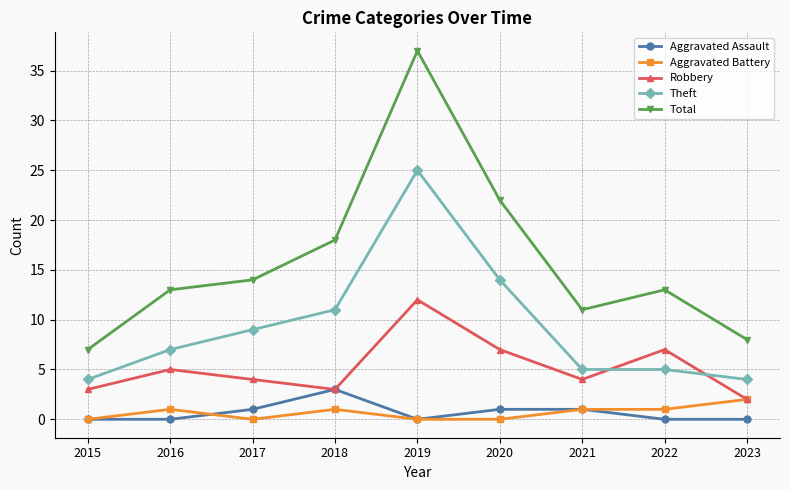

What is the sum of the Theft values at 2017 and 2018?

20